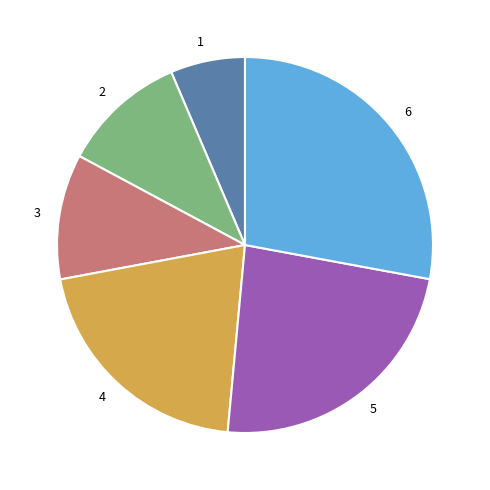

Is it true that 5 is 31% of the pie?

False